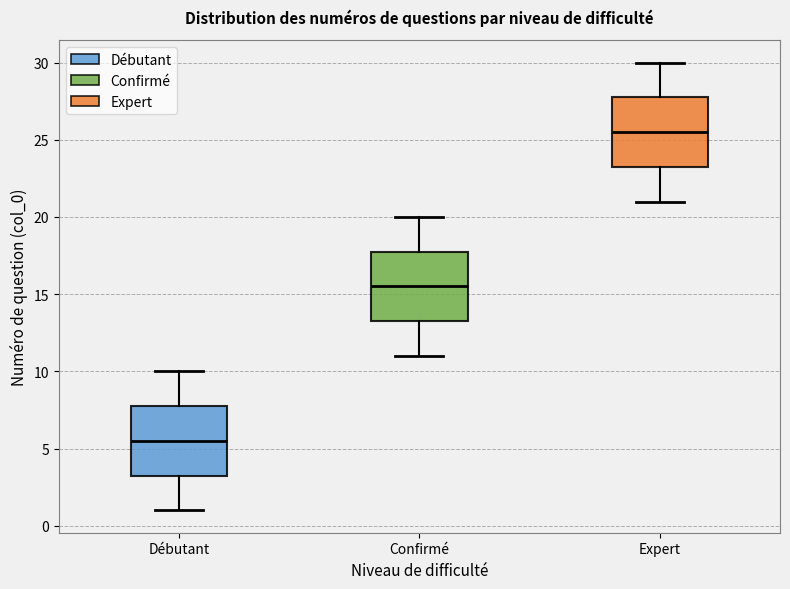

Reading left to right, read every box against the y-axis: the position of its median line, the range the box covers, and the ends of its whiskers. The values are not printed on the chart, so give them approximately, as read against the axis.

Débutant: median 5.5, box 3.5 to 8.0, whiskers 1.0 to 10.0
Confirmé: median 15.5, box 13.5 to 18.0, whiskers 11.0 to 20.0
Expert: median 25.5, box 23.5 to 28.0, whiskers 21.0 to 30.0